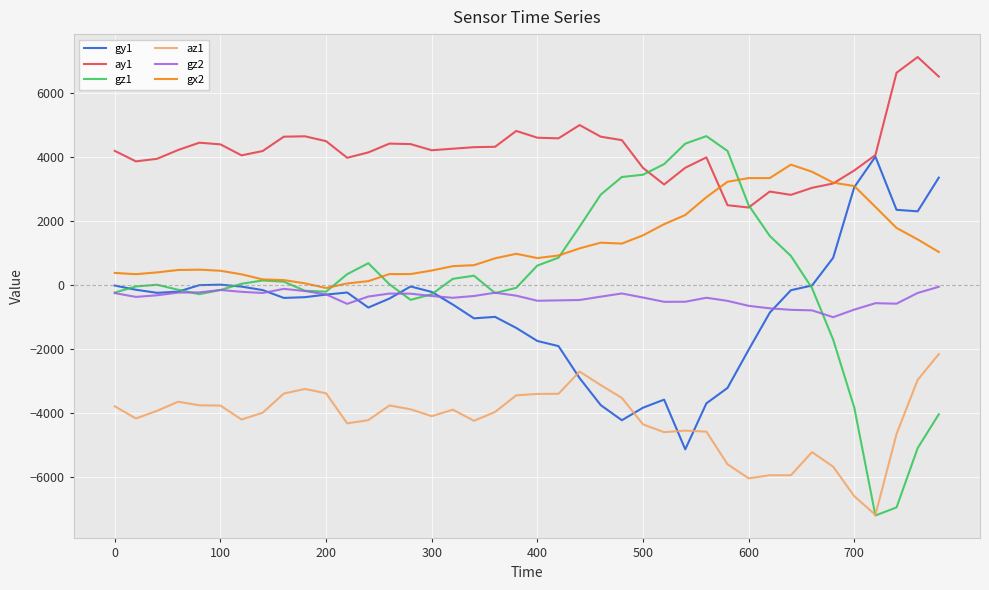

Is this an area chart (filled region under the line)?

No